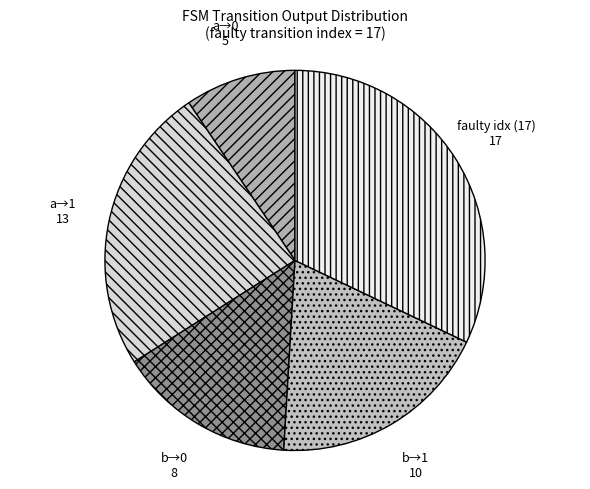

Combined, do a→1 and faulty idx (17) account for over 50%?

Yes